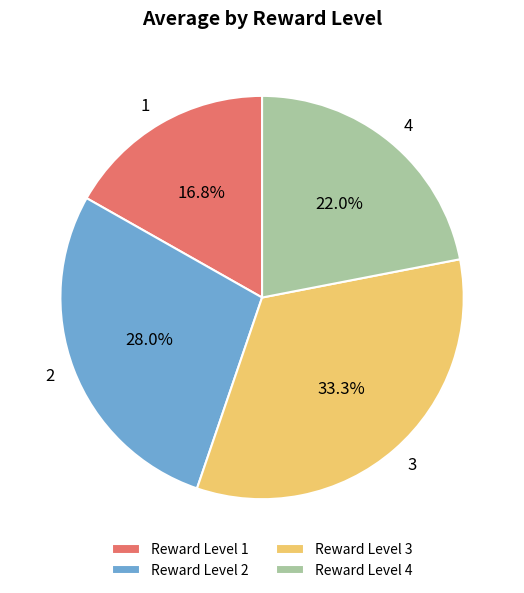

What is the ratio of the value at Reward Level 1 to the value at Reward Level 3?

0.5